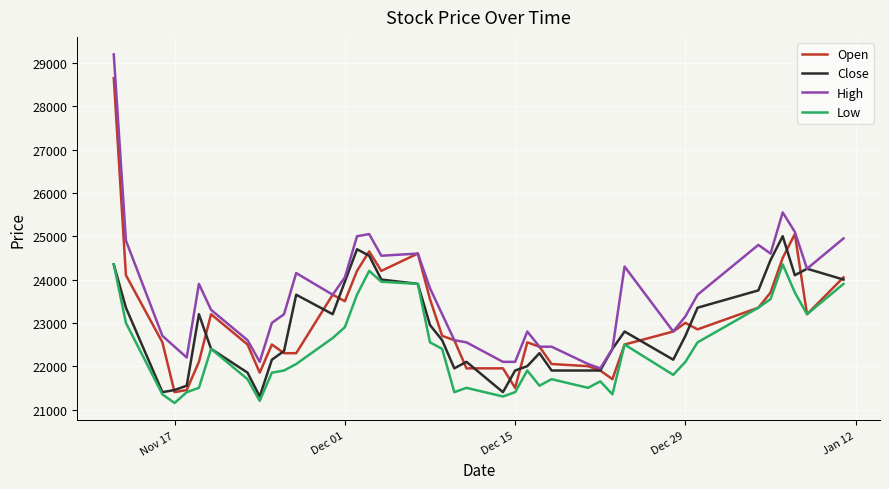

What is the minimum value for Open?

21400